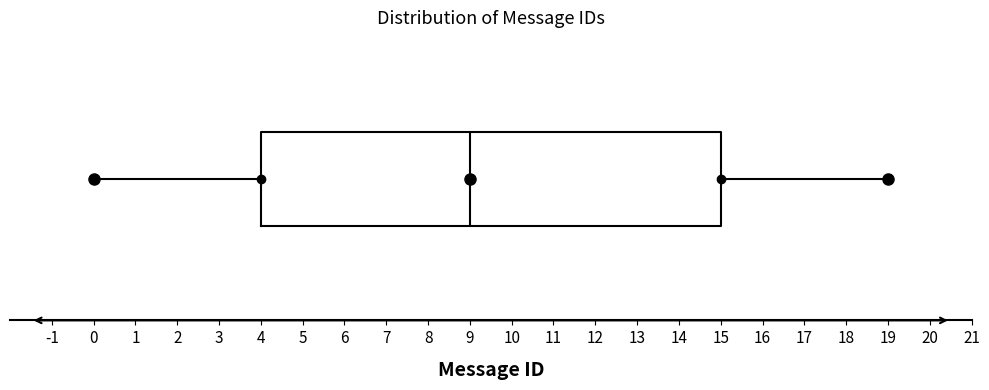

Where does the median line of the box sit on the x-axis? The values are not printed on the chart, so give them approximately, as read against the axis.

9